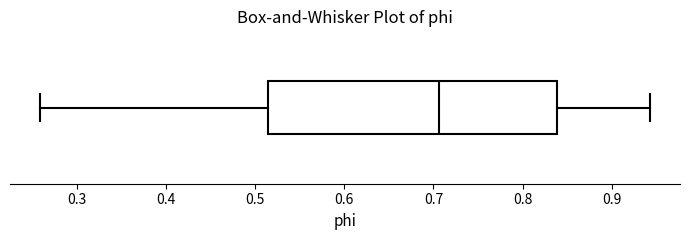

Transcribe this box plot: give where the median line is, the range the box spans, and where the two whiskers end, as read against the x-axis. The values are not printed on the chart, so give them approximately, as read against the axis.

median 0.71, box 0.51 to 0.84, whiskers 0.26 to 0.94